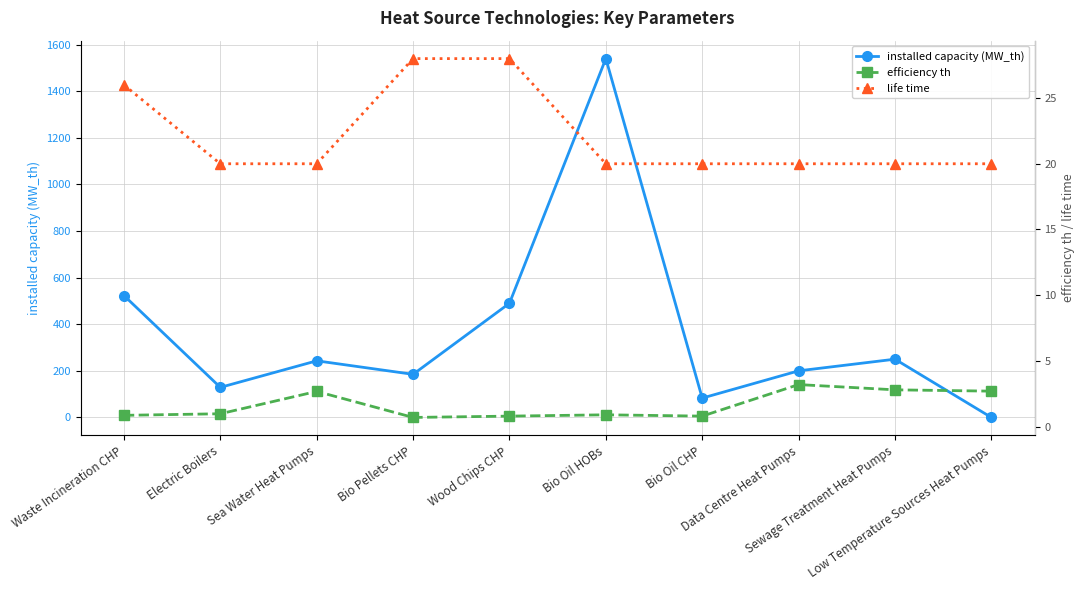

What is the difference between the maximum and minimum values in the life time series?

8.0